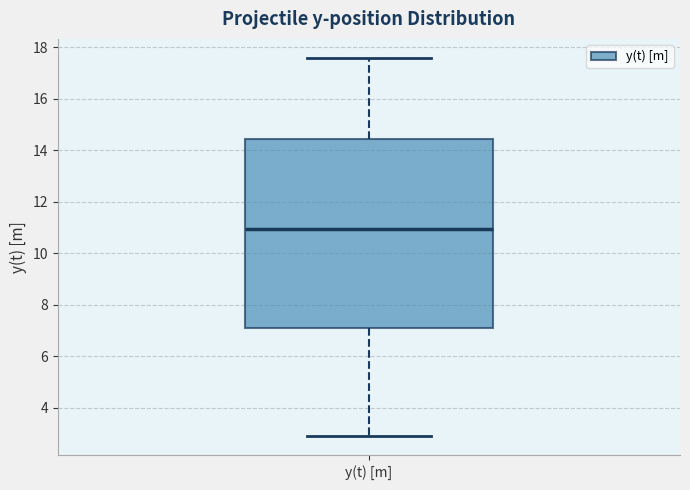

Read this box plot against the y-axis: the position of the median line, the range covered by the box, and the ends of both whiskers. The values are not printed on the chart, so give them approximately, as read against the axis.

median 11.0, box 7.0 to 14.4, whiskers 2.8 to 17.6